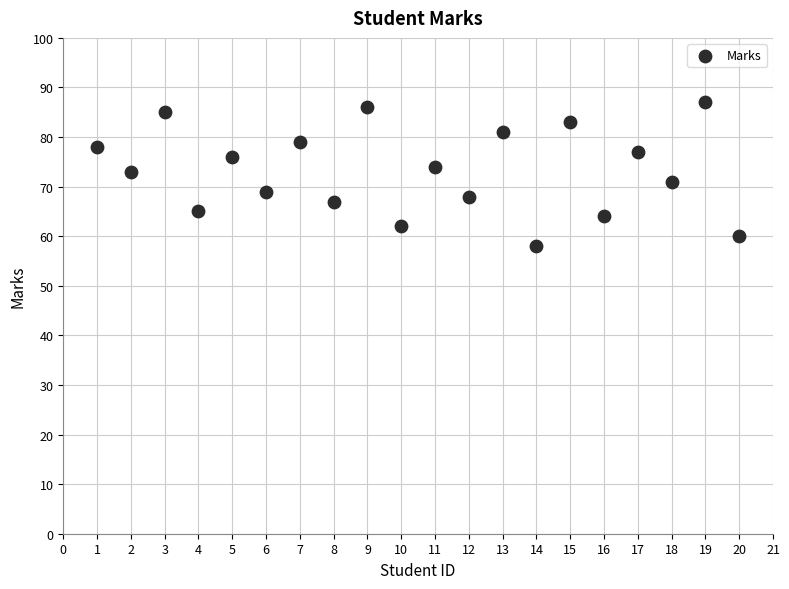

What is the range of X values (max minus min)?

19